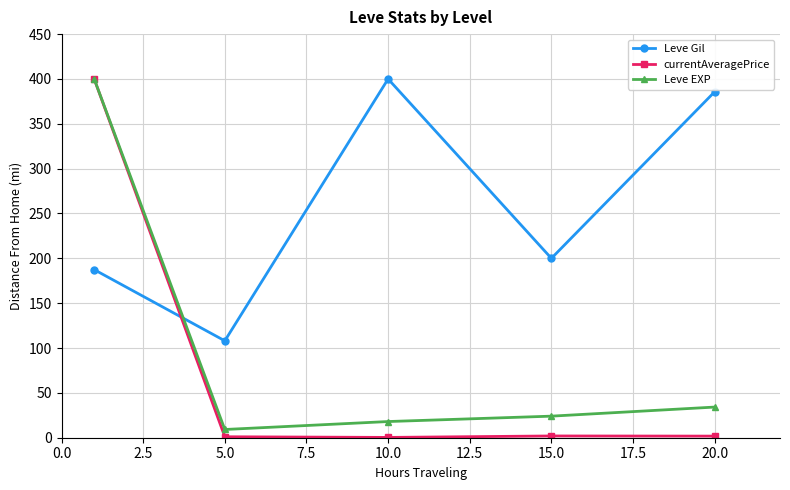

Which series has the widest spread of values?

currentAveragePrice